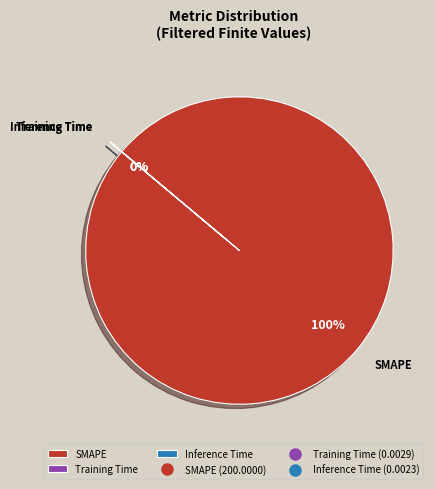

Between Training Time and SMAPE, which is larger?

SMAPE